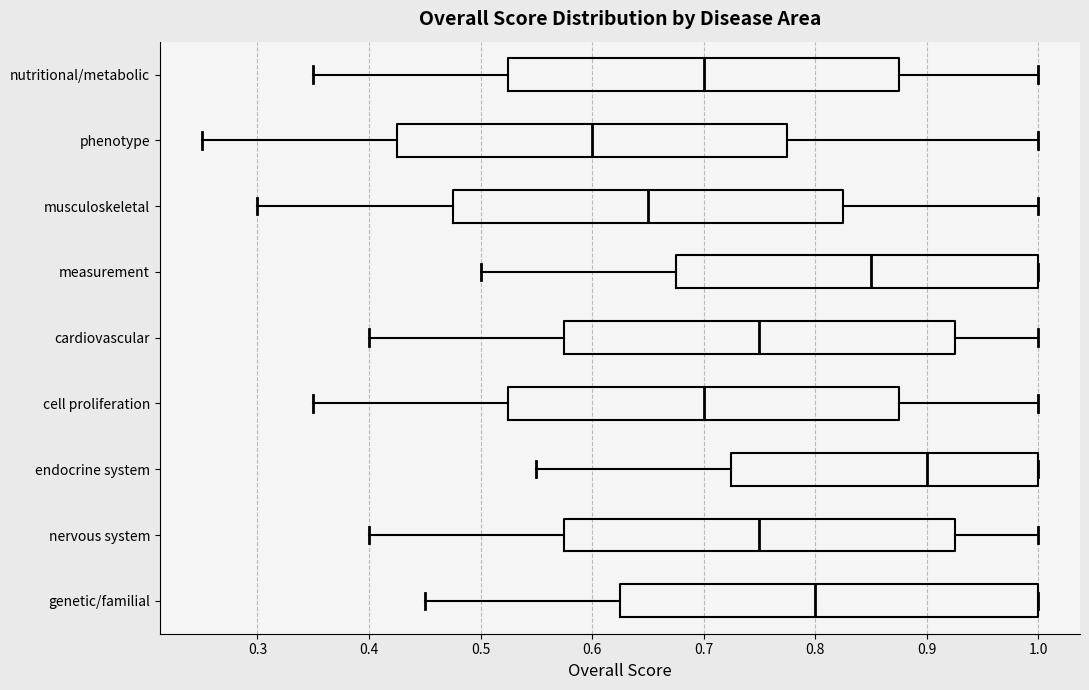

Which box's median line is the furthest to the right?

endocrine system